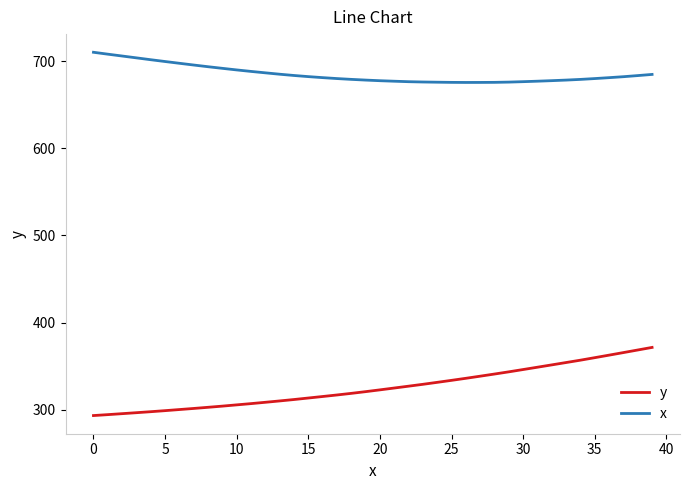

Rank the series by their average value, from lowest to highest.

y, x